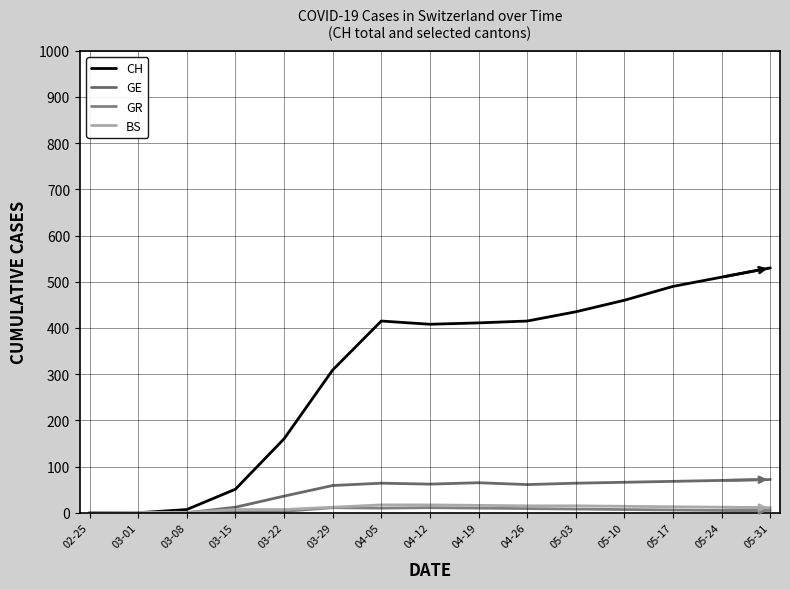

What is the difference between the maximum and minimum values in the GE series?

72